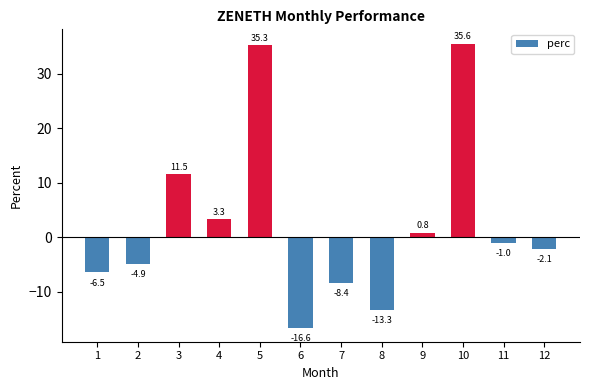

What is the maximum value shown in the chart?

35.6